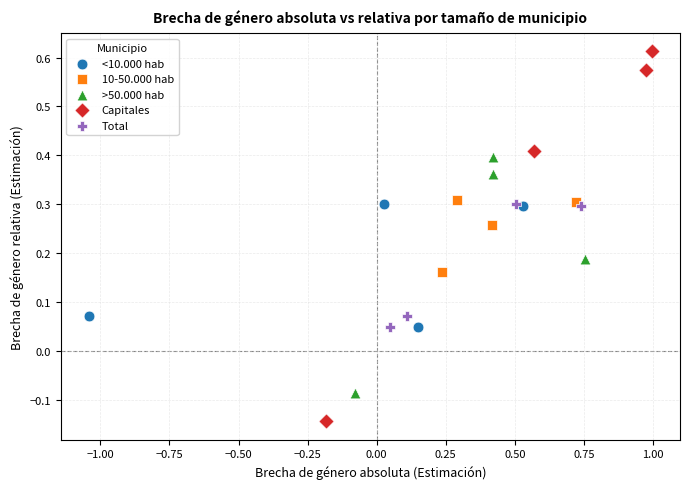

Which series reaches the maximum Y coordinate?

Capitales